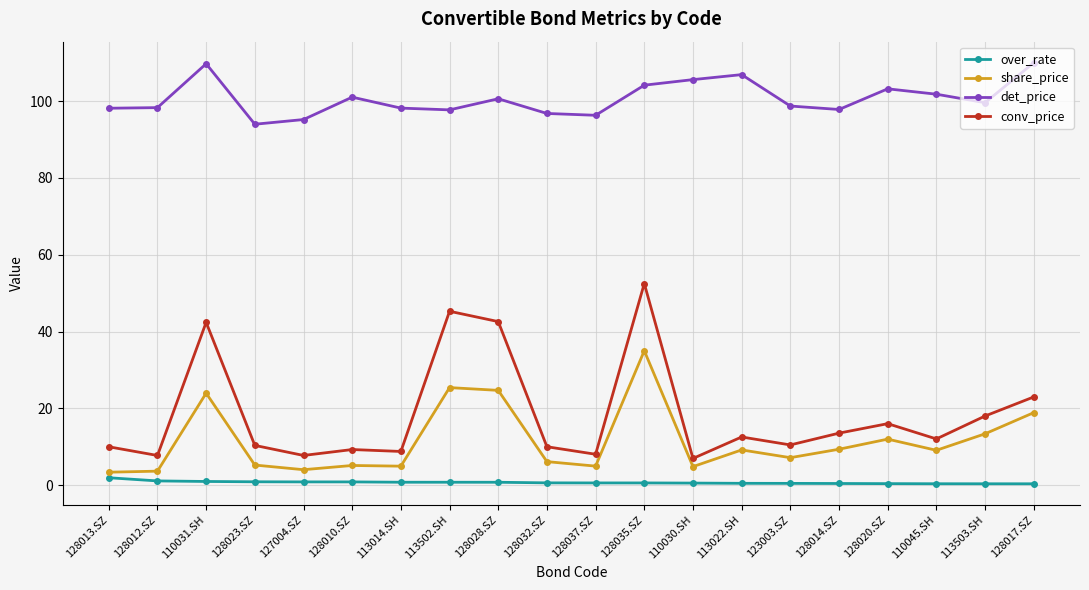

In conv_price, how many points are lower than both neighbors (excluding endpoints)?

7